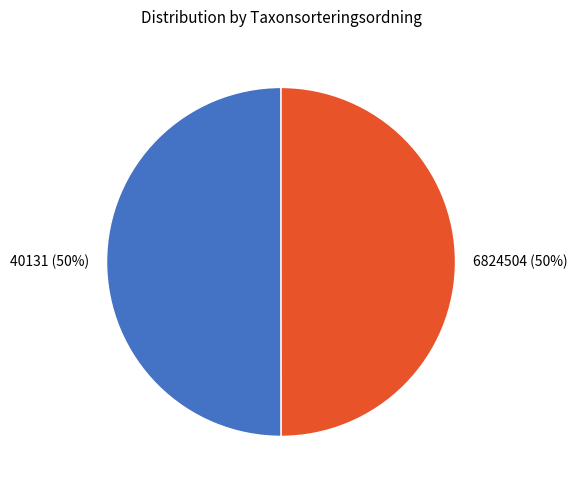

Approximately how many times larger is the value at 40131 compared to 6824504?

1.0